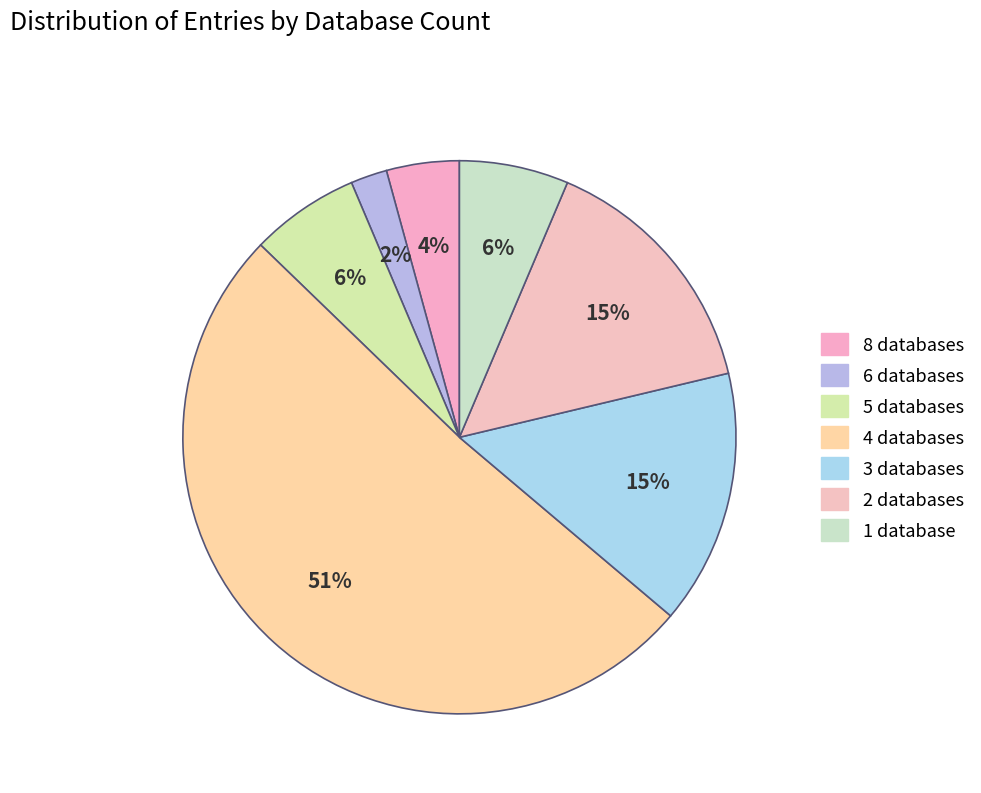

How many segments does this pie chart have?

7